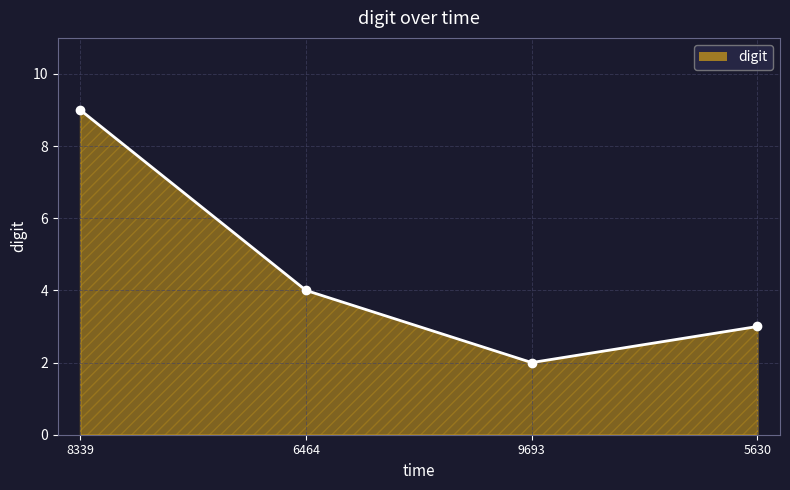

True or false: the data shows 12 at 8339.

False